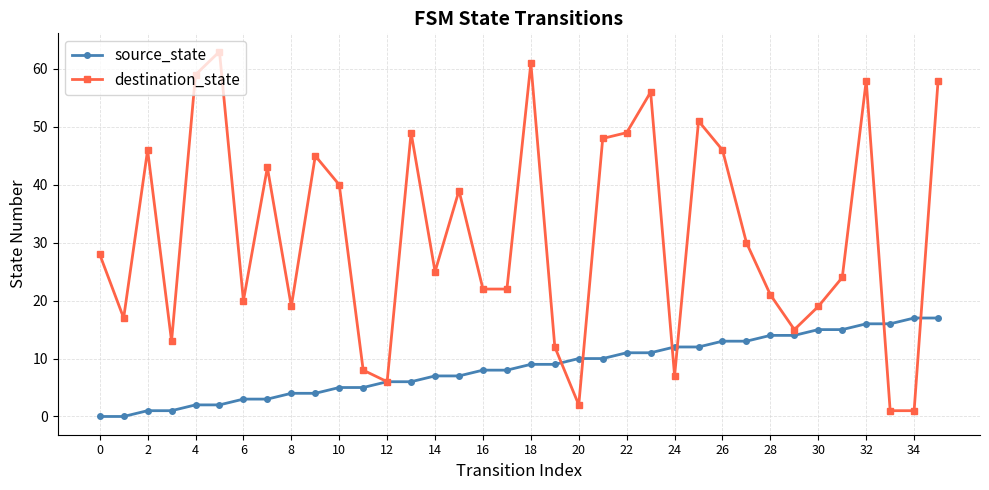

Which series has the widest spread of values?

destination_state